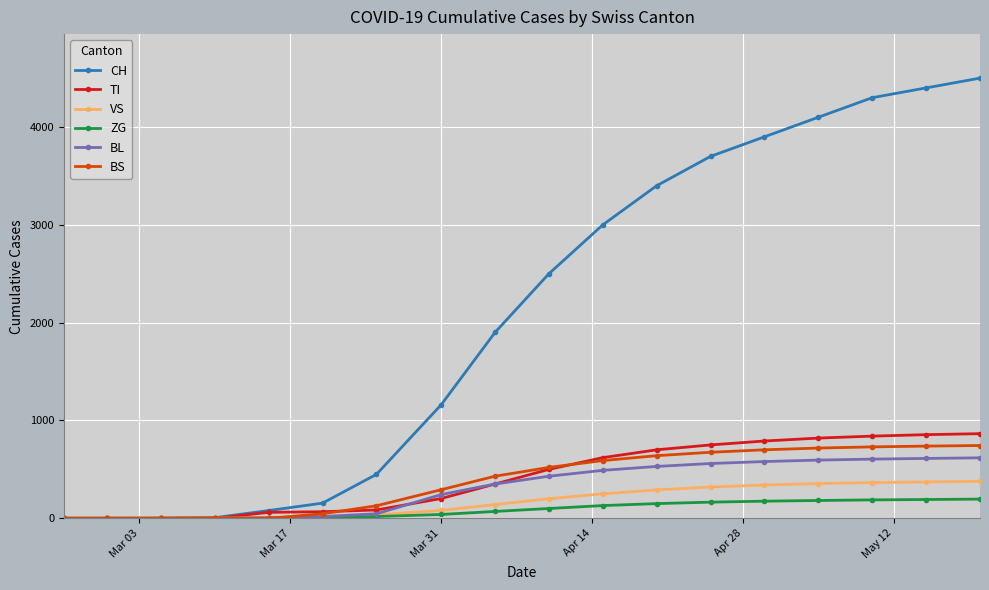

Which series has the largest total across all categories?

CH